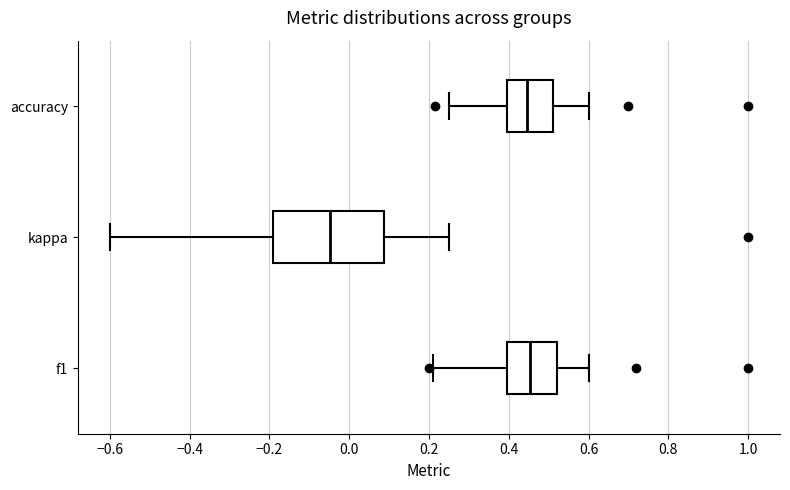

Reading bottom to top, transcribe this box plot: for each box, give where its median line is, the range the box spans, and where its two whiskers end, as read against the x-axis. The values are not printed on the chart, so give them approximately, as read against the axis.

f1: median 0.46, box 0.40 to 0.52, whiskers 0.22 to 0.60
kappa: median -0.04, box -0.20 to 0.08, whiskers -0.60 to 0.26
accuracy: median 0.44, box 0.40 to 0.52, whiskers 0.26 to 0.60